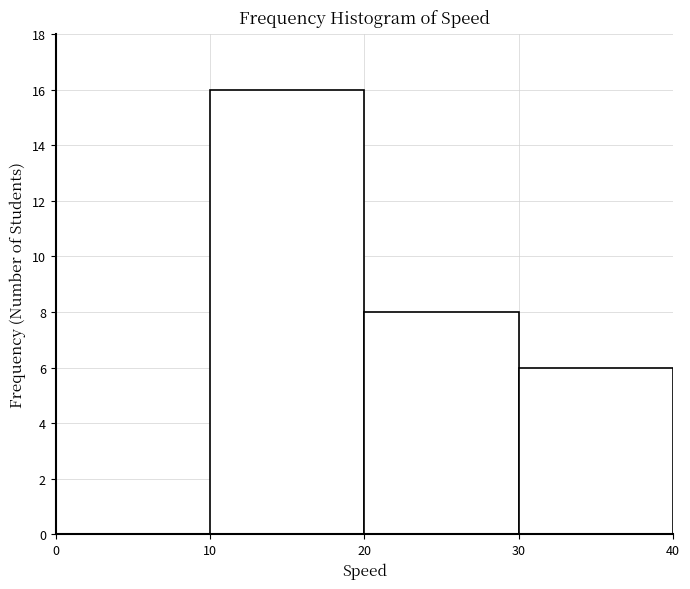

Over which range of the x-axis is the bar tallest?

10 to 20